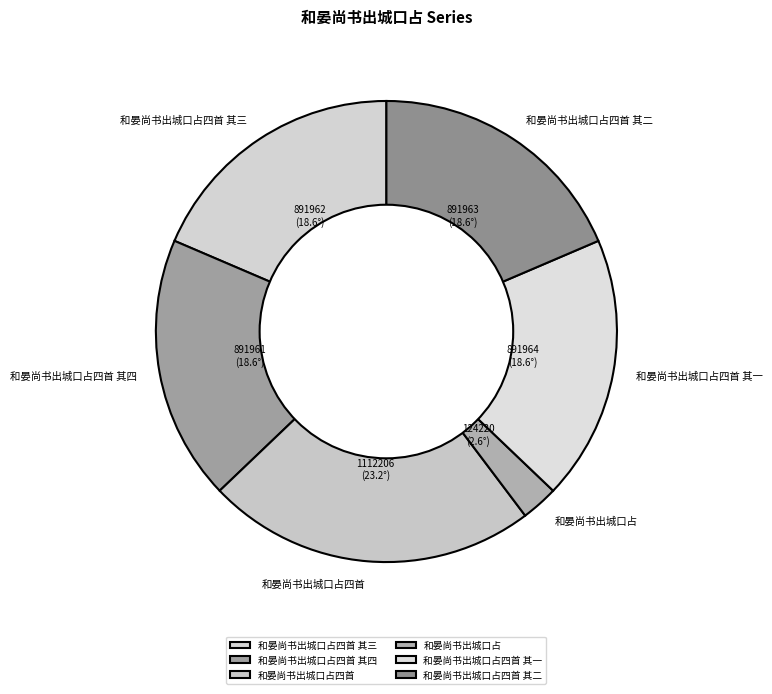

True or false: 和晏尚书出城口占四首 其三 accounts for 24% of the total.

False